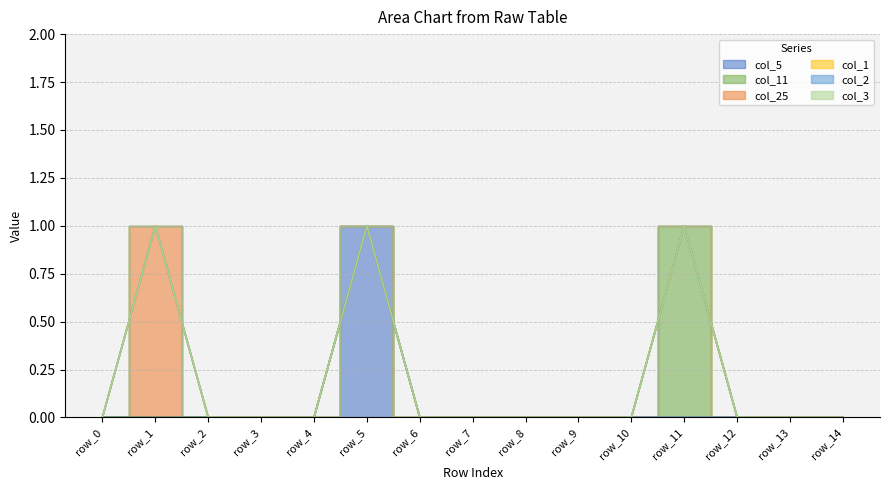

At which category does col_25 reach its first local peak?

row_1